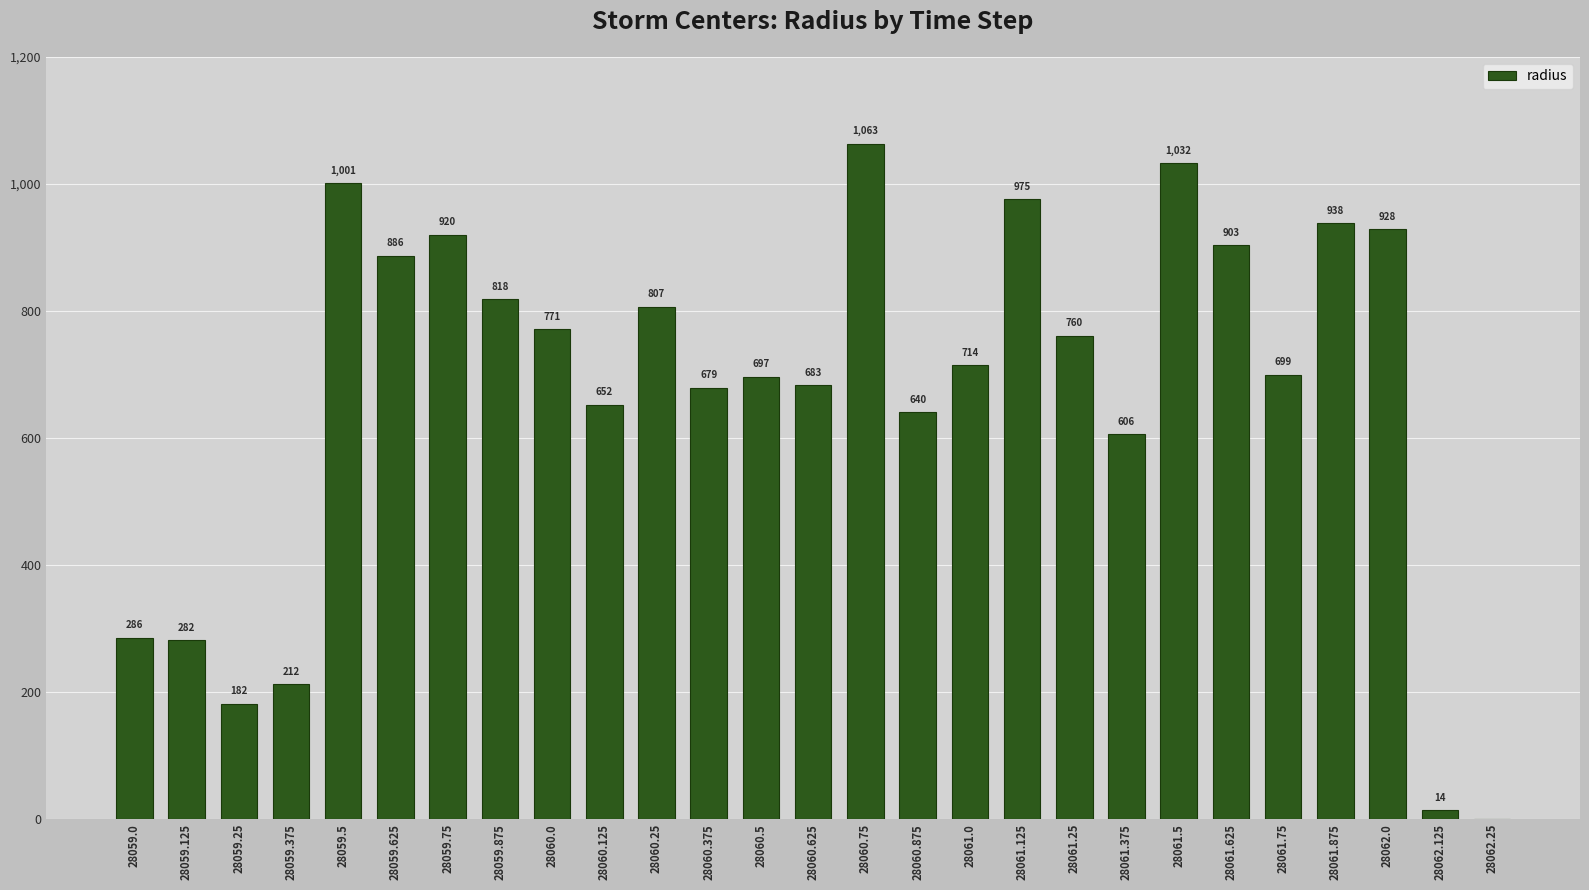

At which label does the data first exceed 714?

28059.5